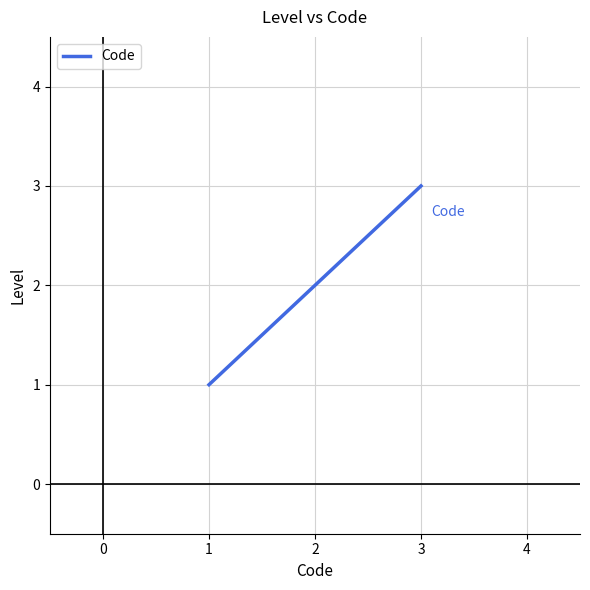

List the labels in order of value, smallest first.

1, 2, 3